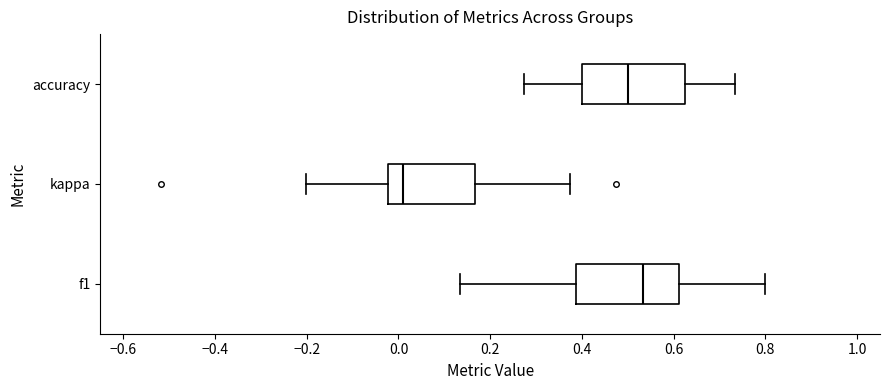

Reading bottom to top, transcribe this box plot: for each box, give where its median line is, the range the box spans, and where its two whiskers end, as read against the x-axis. The values are not printed on the chart, so give them approximately, as read against the axis.

f1: median 0.54, box 0.38 to 0.62, whiskers 0.14 to 0.80
kappa: median 0.00, box -0.02 to 0.16, whiskers -0.20 to 0.38
accuracy: median 0.50, box 0.40 to 0.62, whiskers 0.28 to 0.74